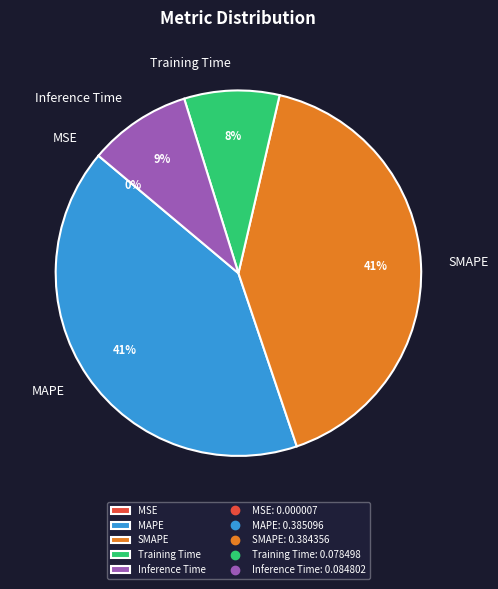

Does any single category account for the majority?

No